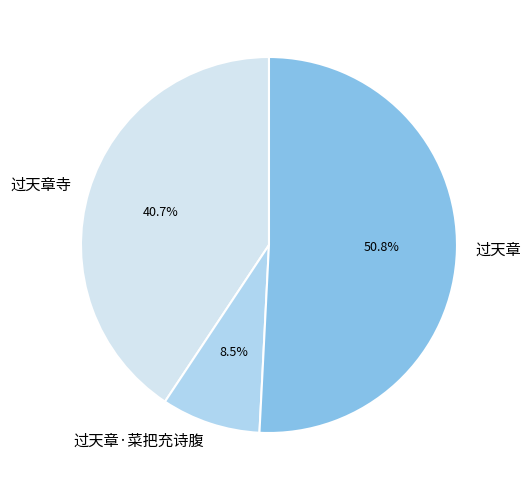

Between 过天章·菜把充诗腹 and 过天章, which is larger?

过天章